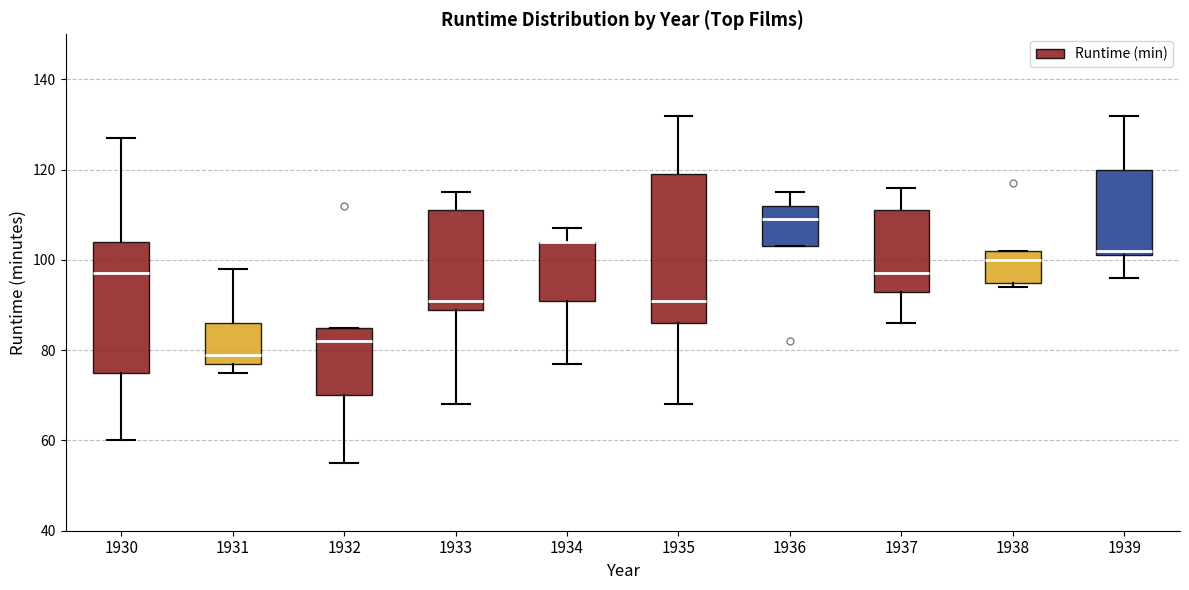

Where does the median line of the box at x = 1937 sit on the y-axis? The values are not printed on the chart, so give them approximately, as read against the axis.

98